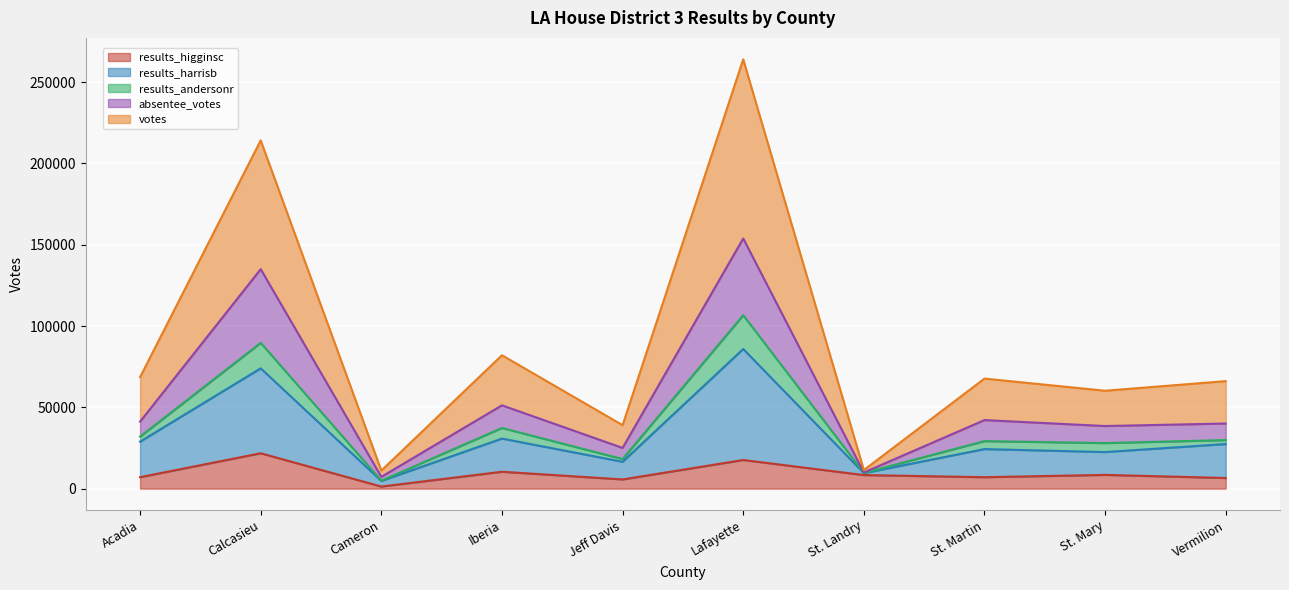

What is the maximum value for results_higginsc?

21757